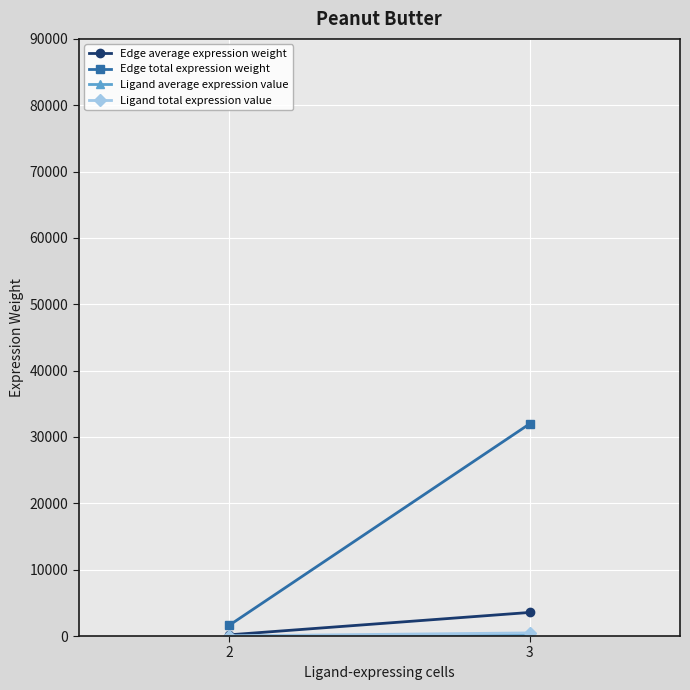

Which category has the lowest value across all series?

2